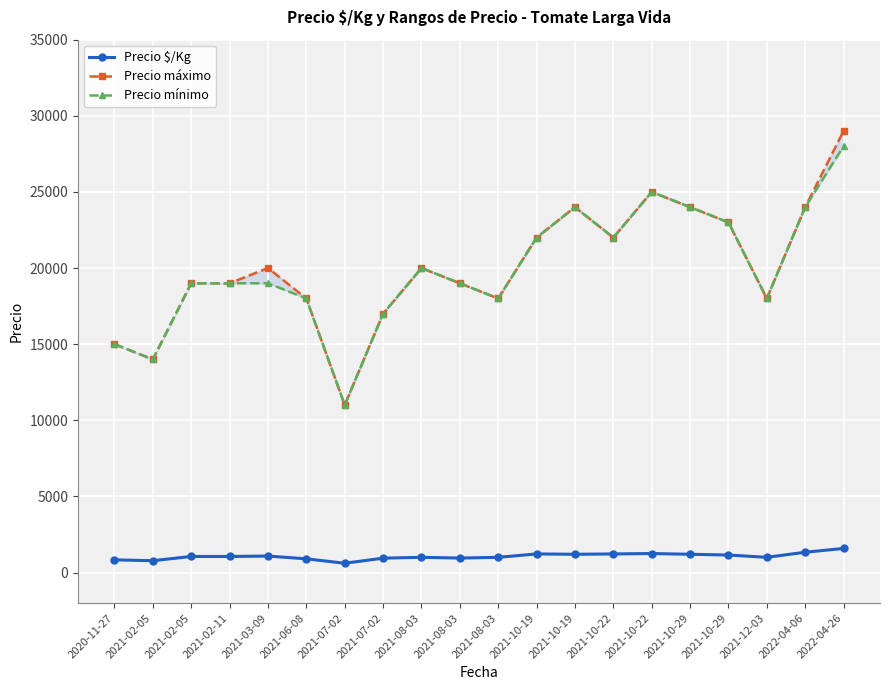

Where does the Precio mínimo series first go above 19000?

2021-08-03